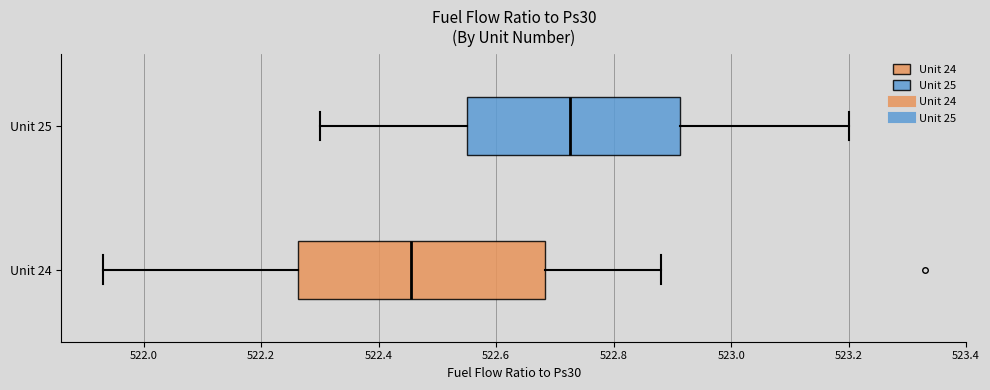

Reading bottom to top, transcribe this box plot: for each box, give where its median line is, the range the box spans, and where its two whiskers end, as read against the x-axis. The values are not printed on the chart, so give them approximately, as read against the axis.

Unit 24: median 522.46, box 522.26 to 522.68, whiskers 521.94 to 522.88
Unit 25: median 522.72, box 522.56 to 522.92, whiskers 522.30 to 523.20